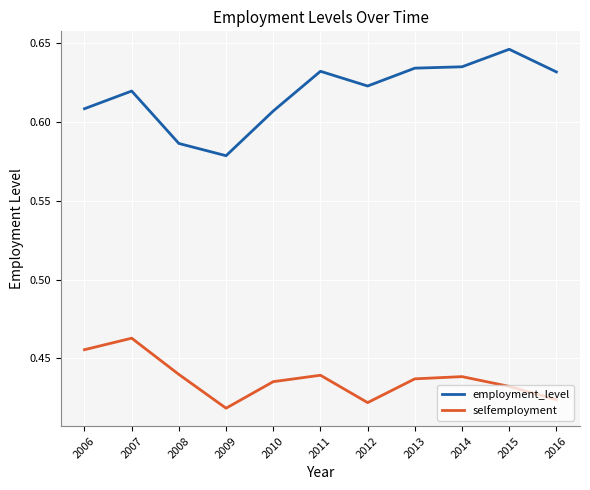

Between 2012 and 2013, which series saw the biggest shift?

selfemployment